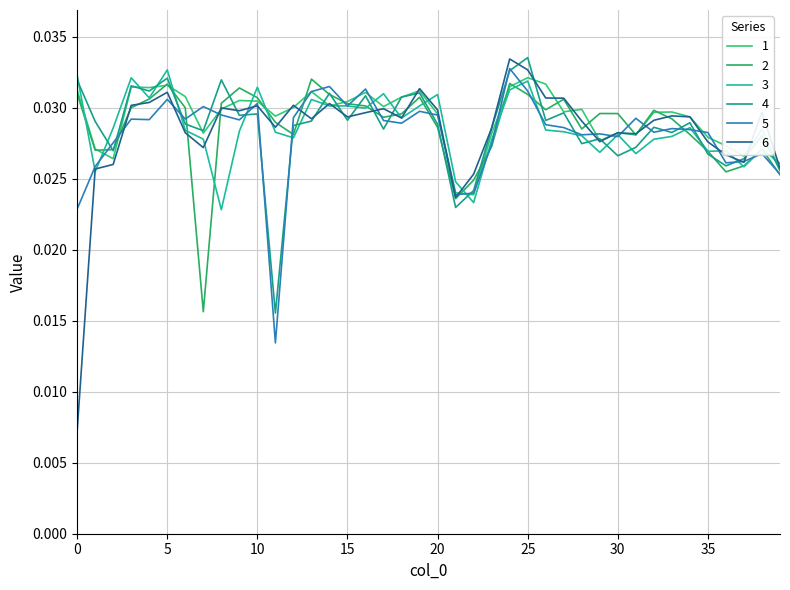

Does the chart display data point markers on the line(s)?

No